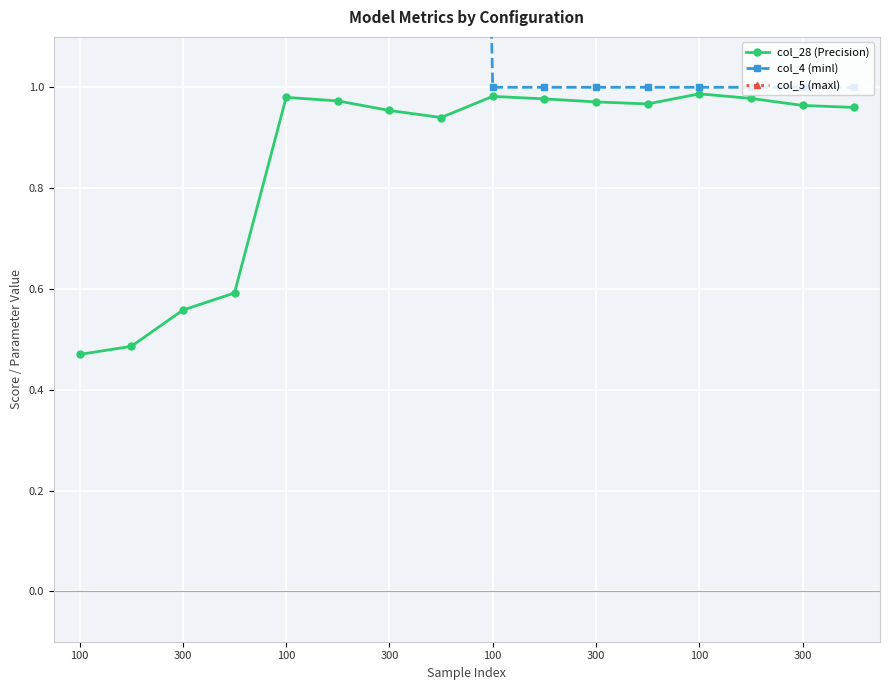

How many series are shown in this chart?

3